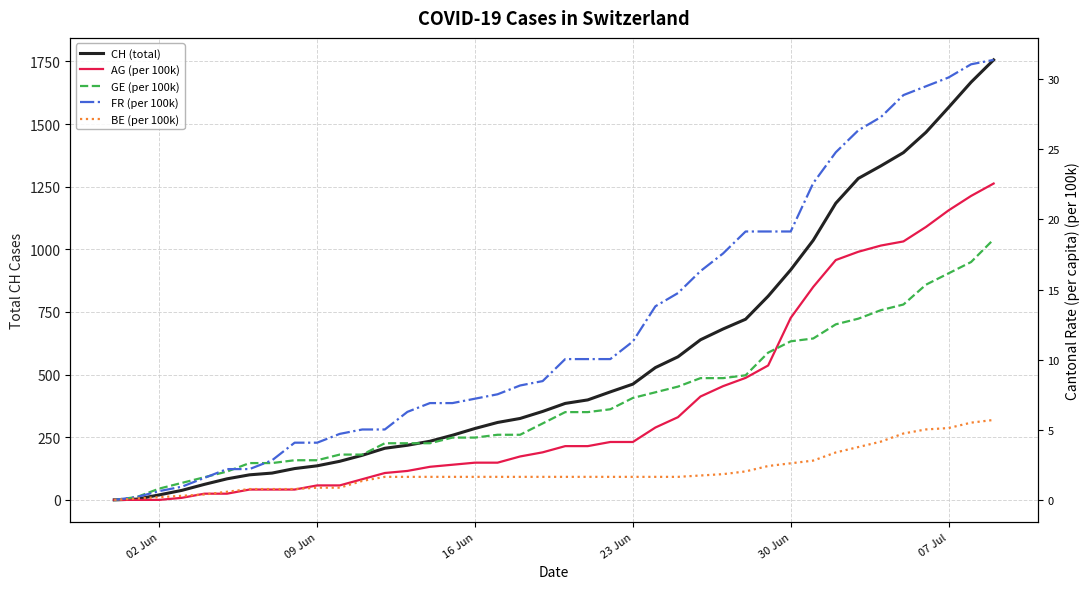

At how many categories does at least one series exceed 423?

18